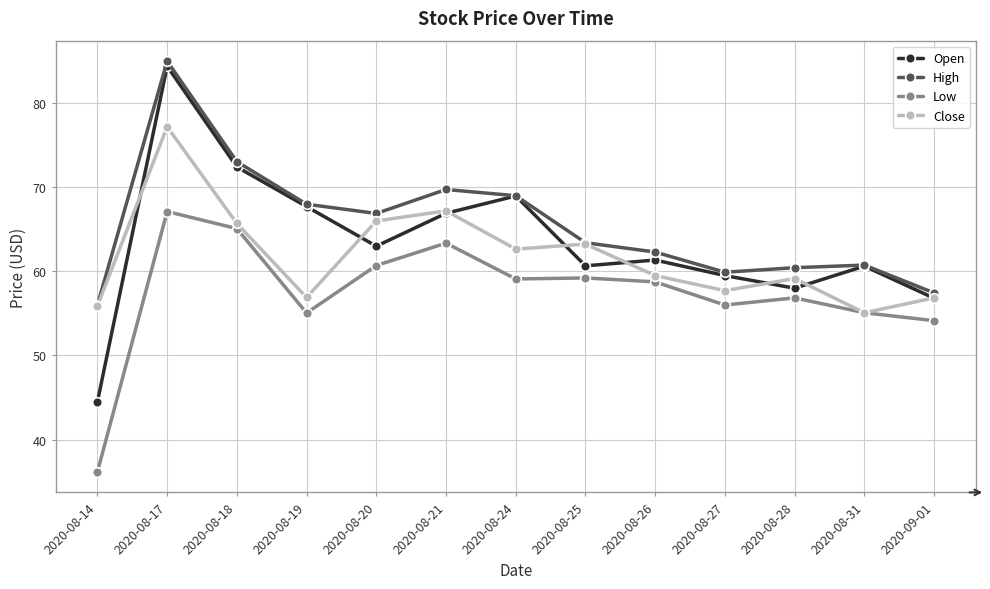

Is it true that Open equals 68.1 at 2020-08-14?

False